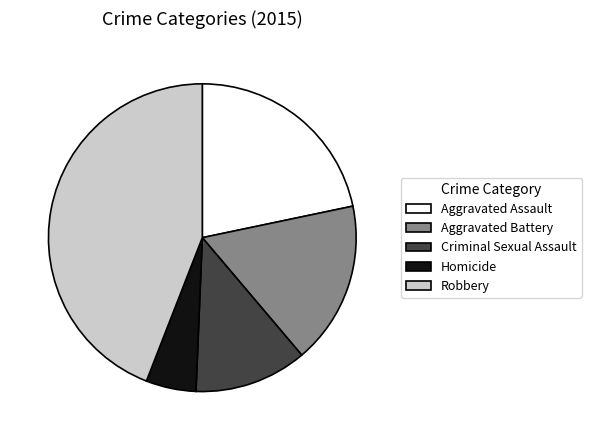

How many slices are in this pie chart?

5